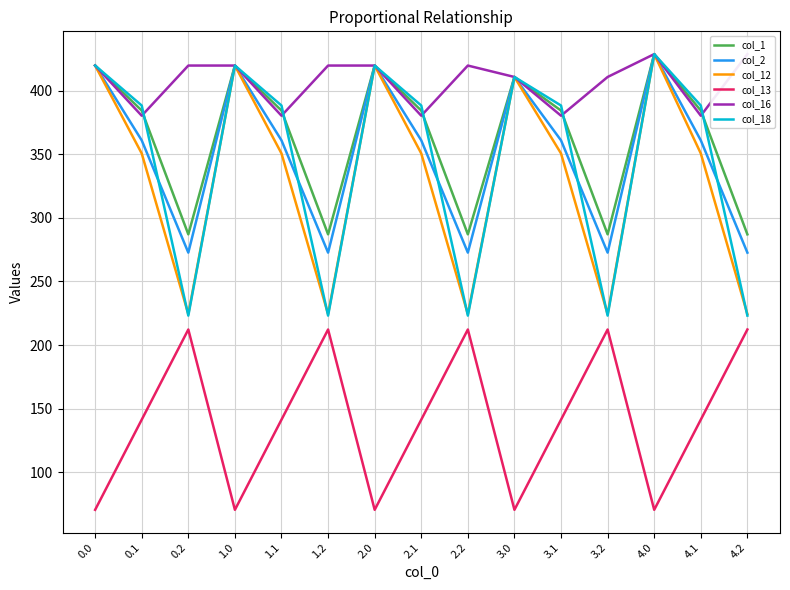

At which label is col_18 closest to 326?

0.1